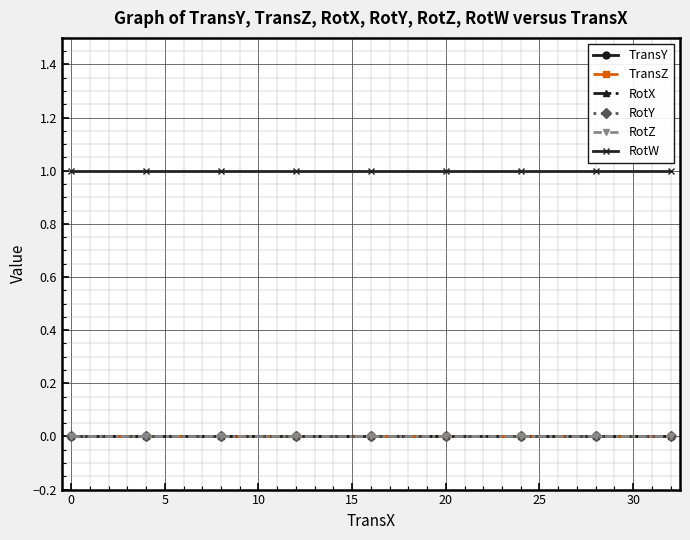

Is this an area chart (filled region under the line)?

No